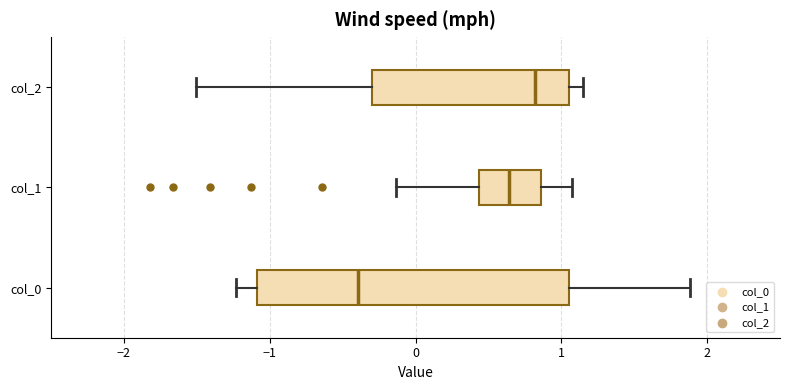

Reading bottom to top, read every box against the x-axis: the position of its median line, the range the box covers, and the ends of its whiskers. The values are not printed on the chart, so give them approximately, as read against the axis.

col_0: median -0.4, box -1.1 to 1.1, whiskers -1.2 to 1.9
col_1: median 0.6, box 0.4 to 0.9, whiskers -0.1 to 1.1
col_2: median 0.8, box -0.3 to 1.1, whiskers -1.5 to 1.2